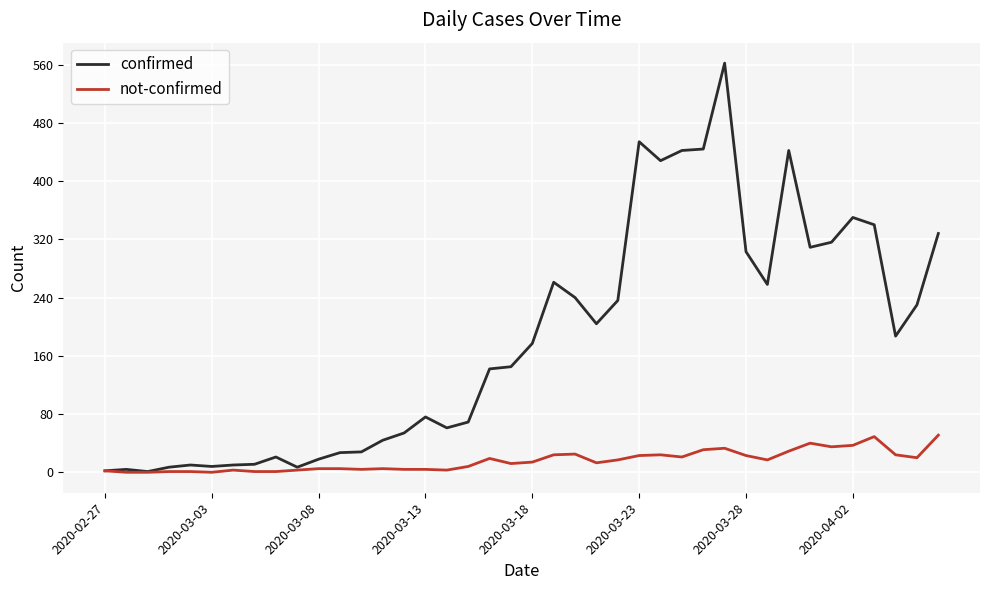

Which series has the largest range (max minus min)?

confirmed